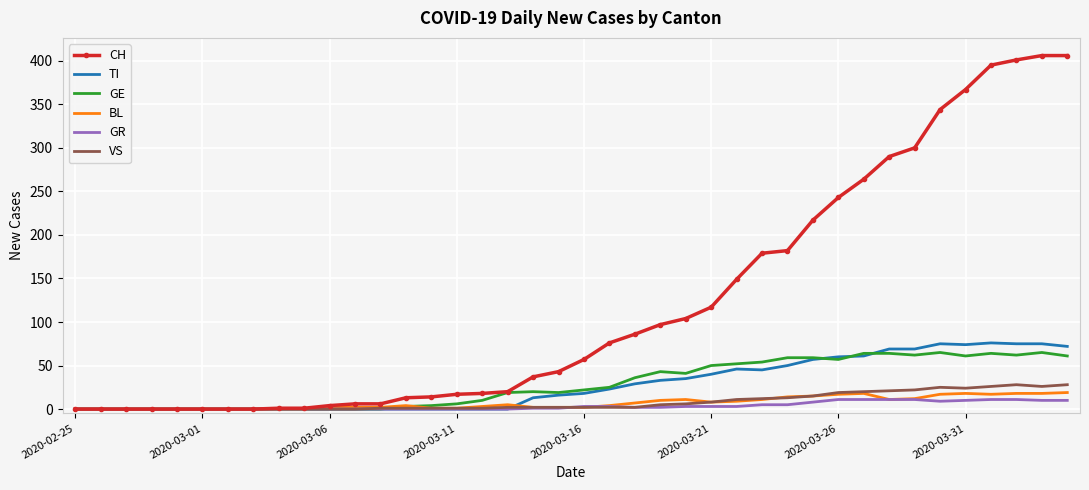

Which series has the largest total across all categories?

CH